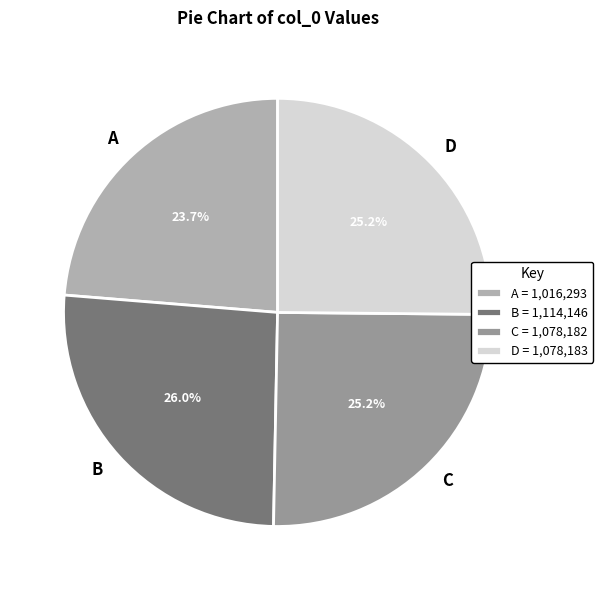

Between B and A, which is larger?

B